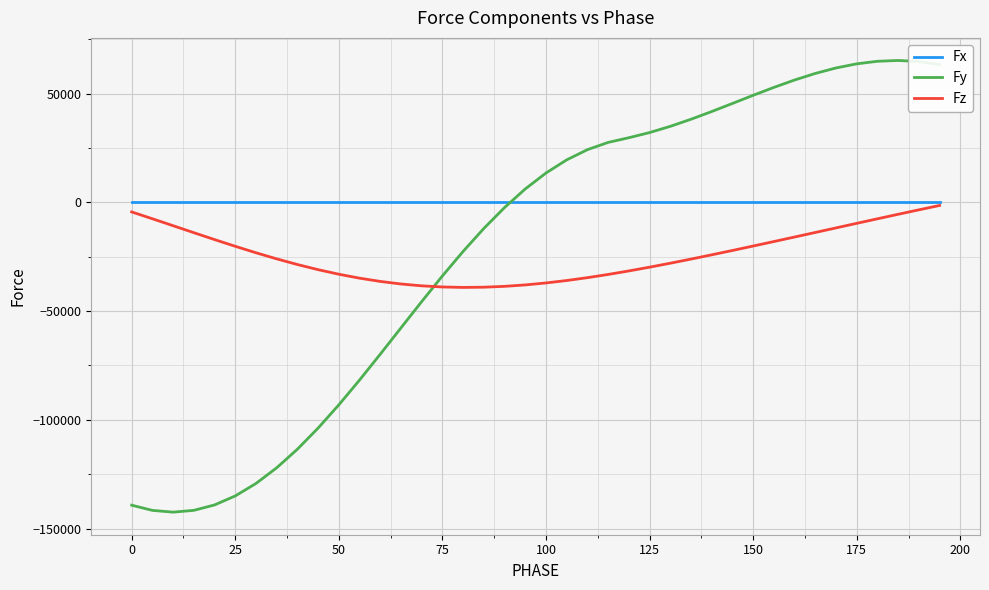

Which series has the largest total across all categories?

Fx